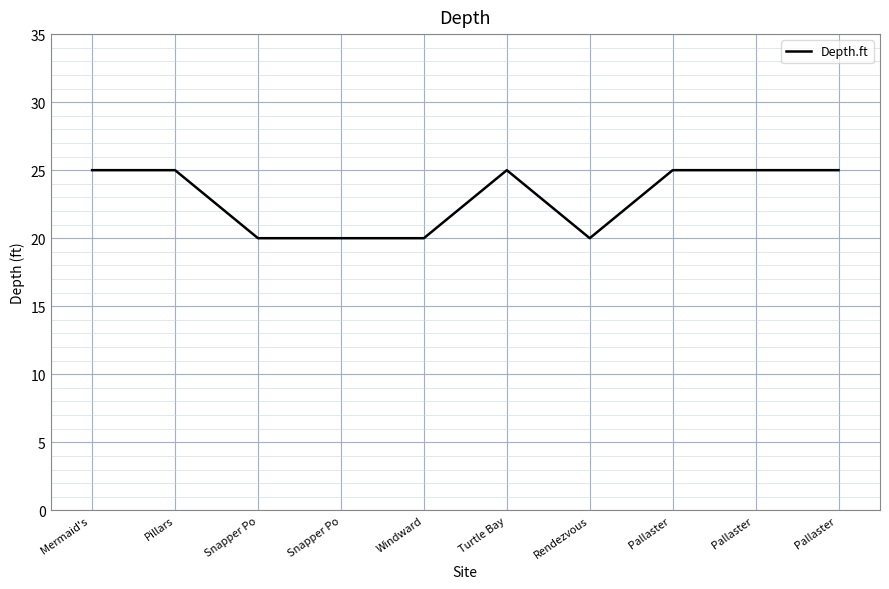

Which has a higher value, Snapper Po or Mermaid's ?

Mermaid's 